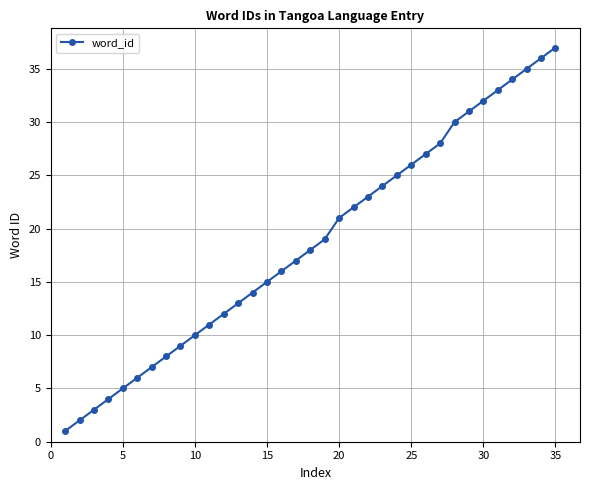

What is the maximum value shown in the chart?

37